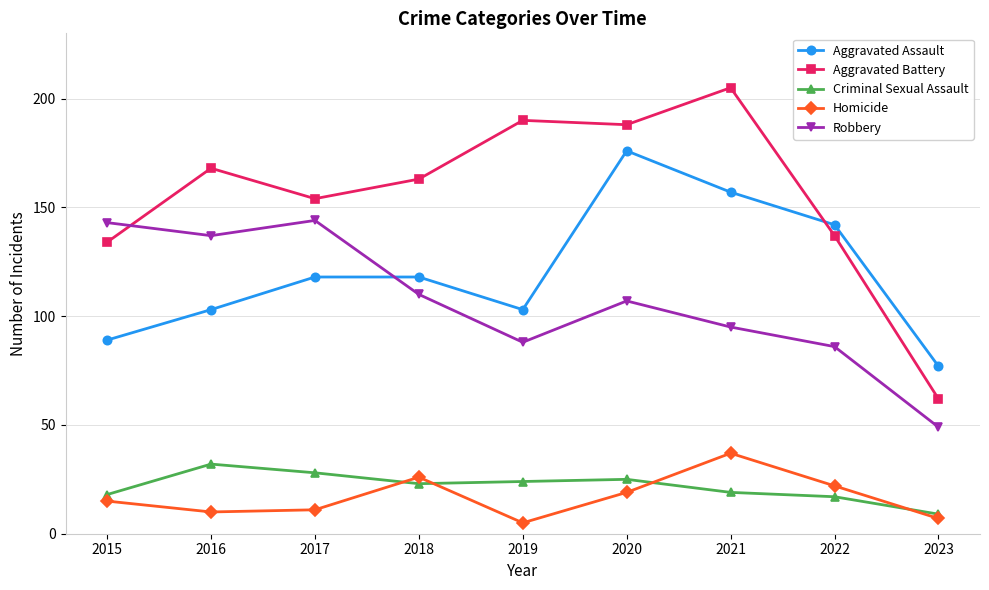

Is the value of Aggravated Assault at 2021 greater than the value of Criminal Sexual Assault at 2022?

Yes